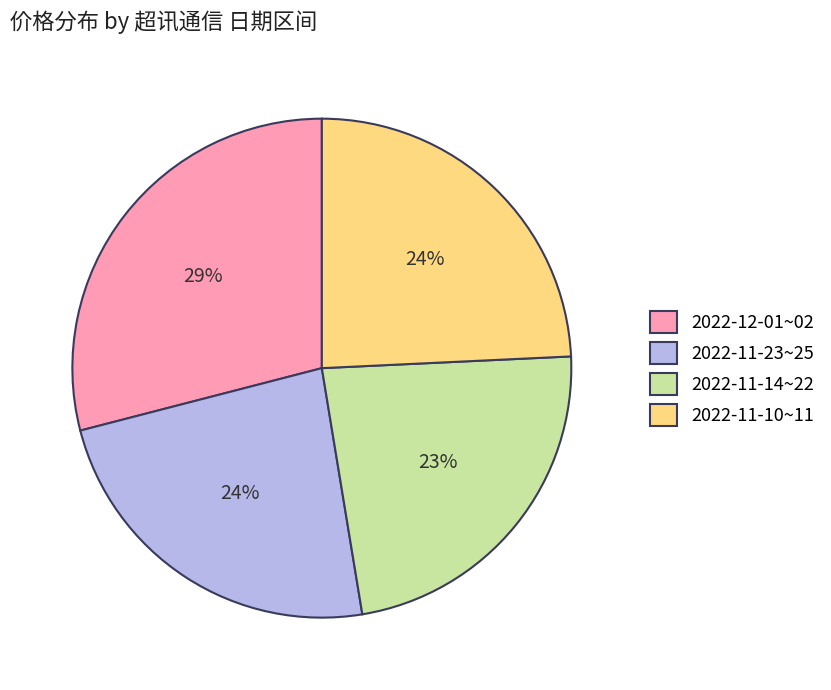

Which slice is the largest?

2022-12-01~02